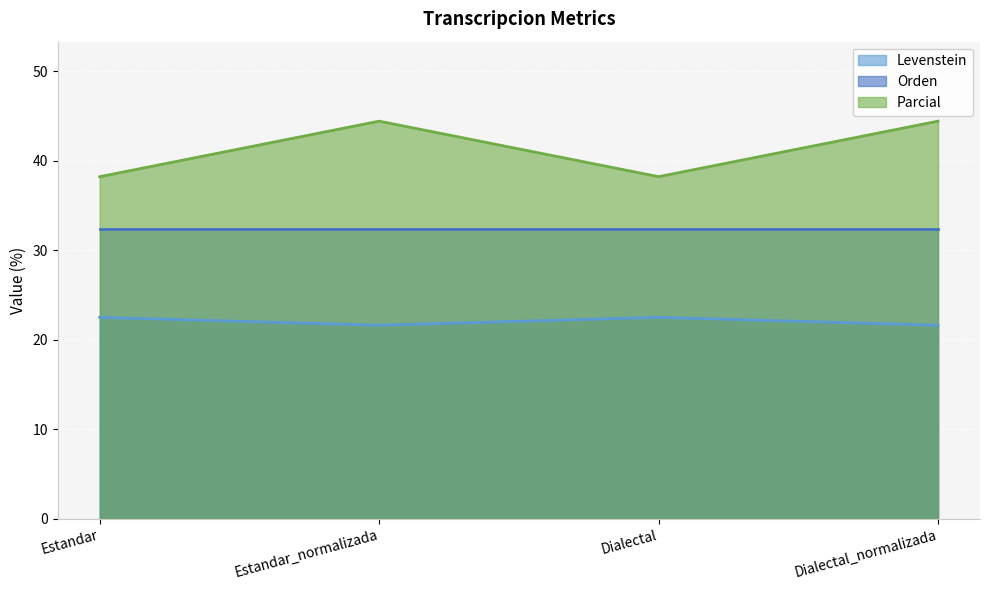

Rank the series at Dialectal_normalizada from lowest to highest value.

Levenstein, Orden, Parcial